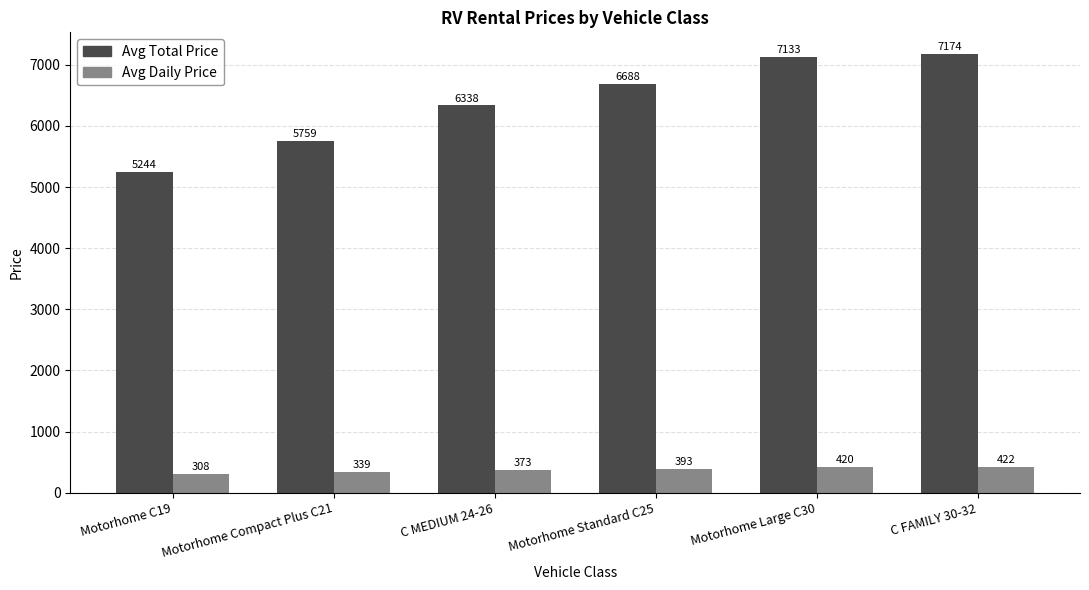

How many series are shown in this chart?

2